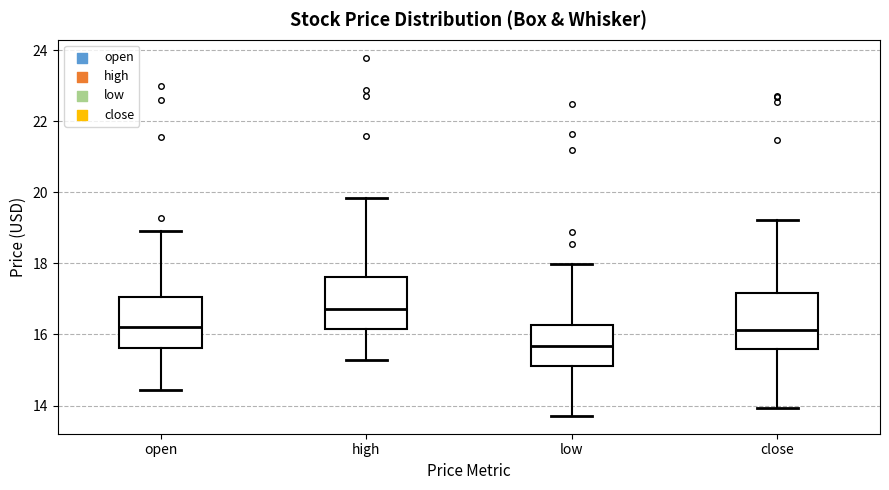

Which box has the highest median line?

high